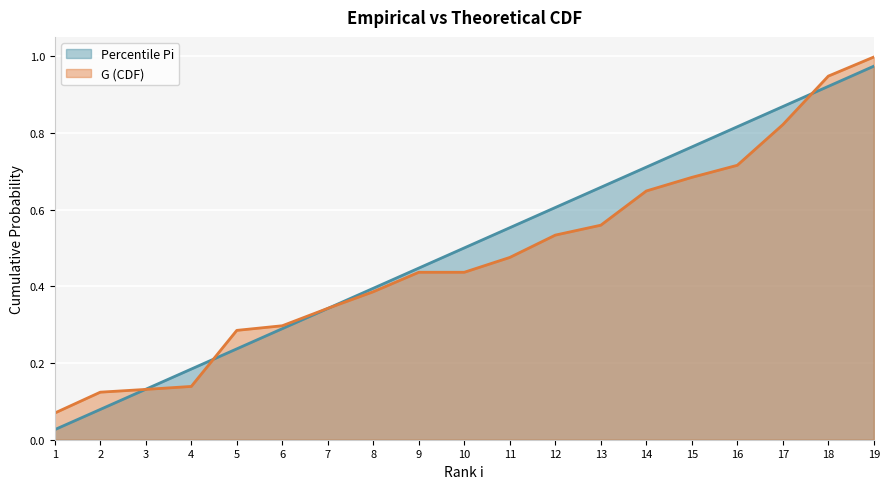

The Percentile Pi series shows 0.2 at 5. True or false?

True